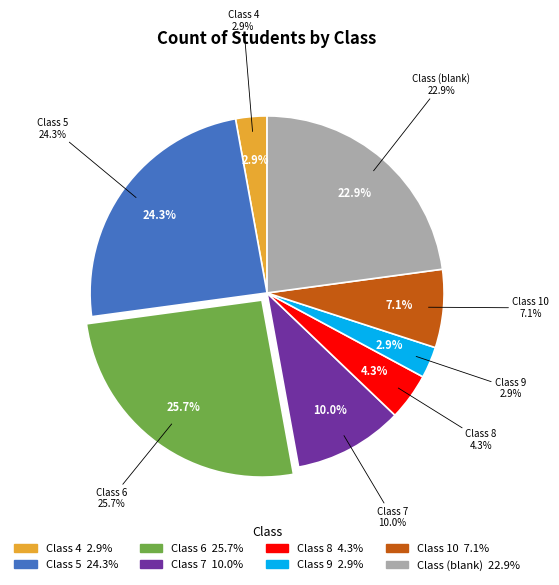

To the nearest percent, what percentage of the pie is (blank)?

23%